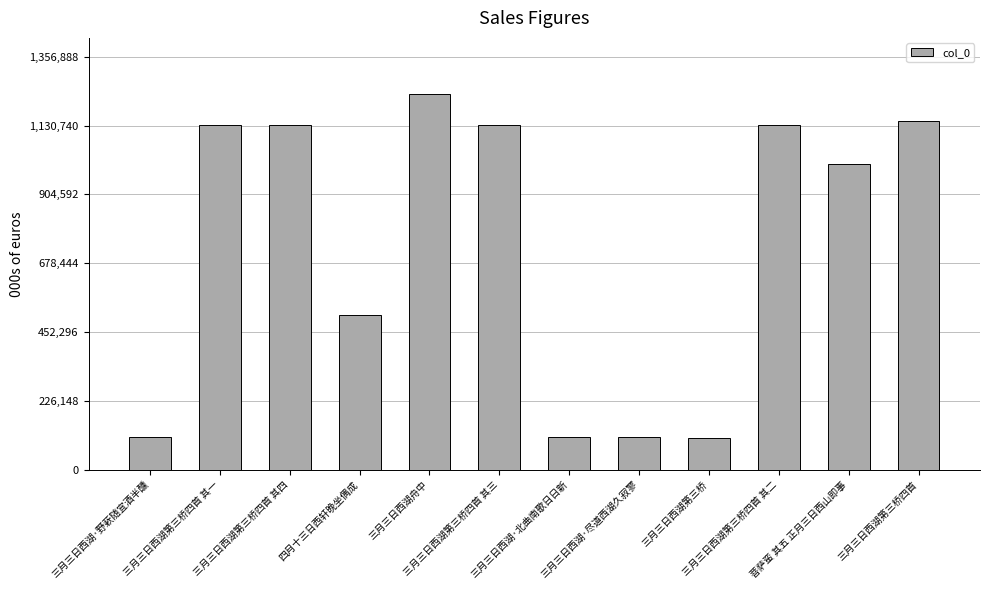

Does the chart contain stacked bars?

No